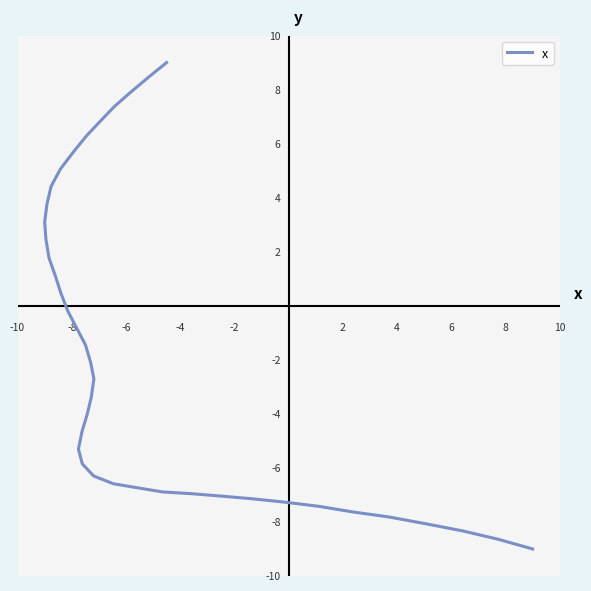

What is the difference between the second highest and minimum values?

17.5